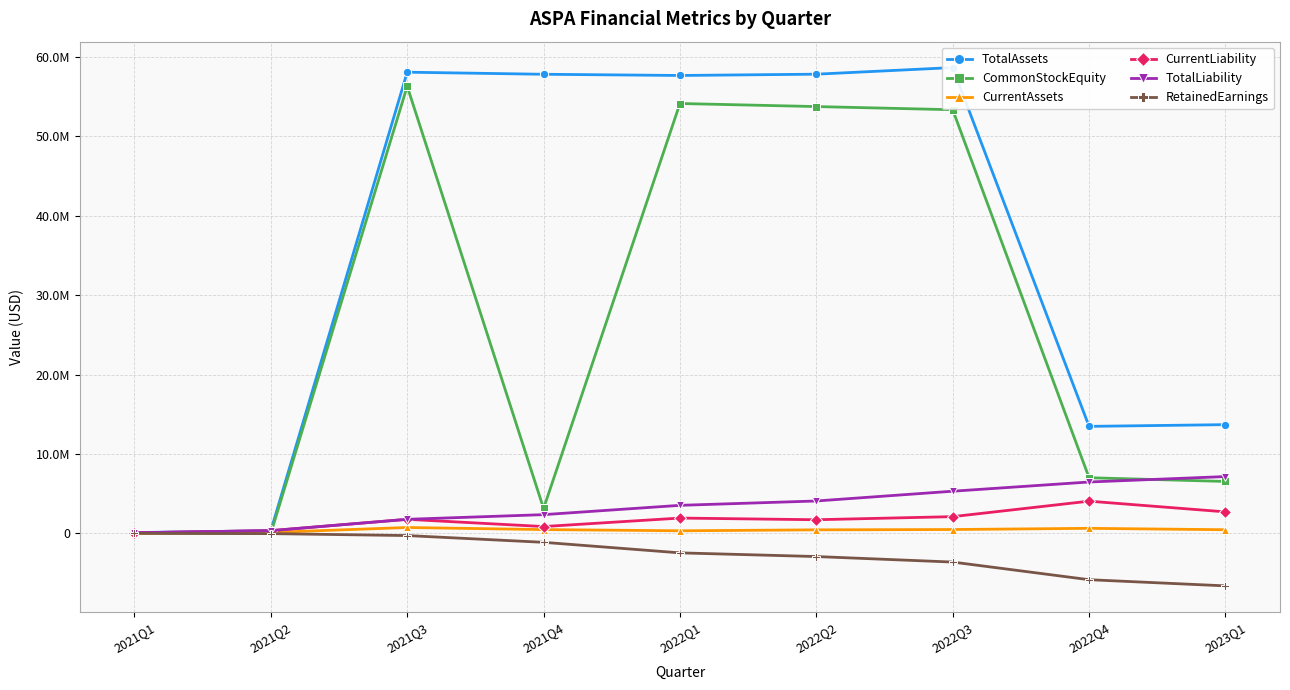

Where is CurrentLiability nearest to the value 2065156?

2022Q3